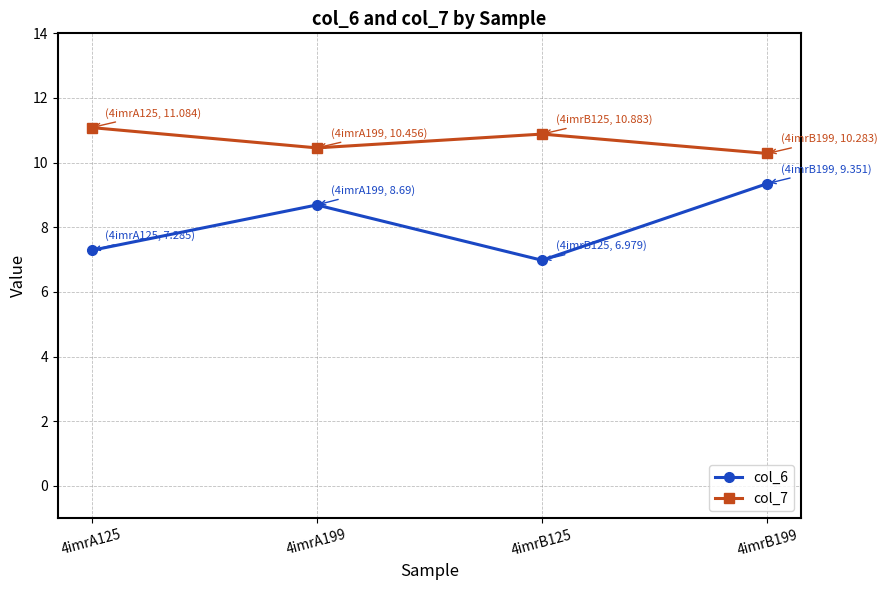

Where is col_7 nearest to the value 10?

4imrB199